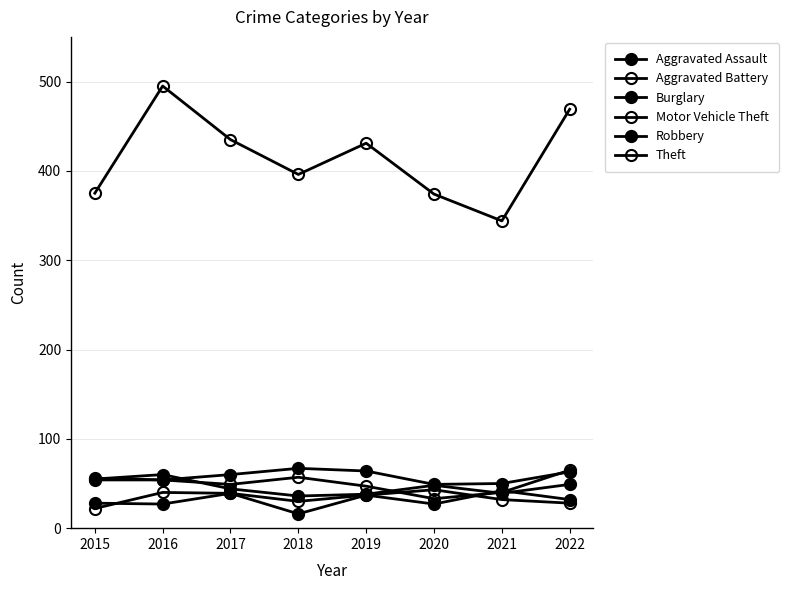

What is the difference between the Burglary values at 2021 and 2017?

10